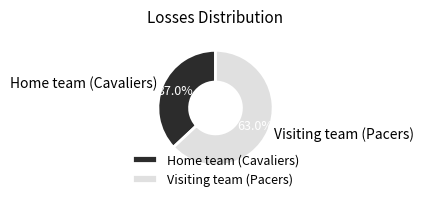

What is the largest slice in the pie chart?

Visiting team (Pacers)